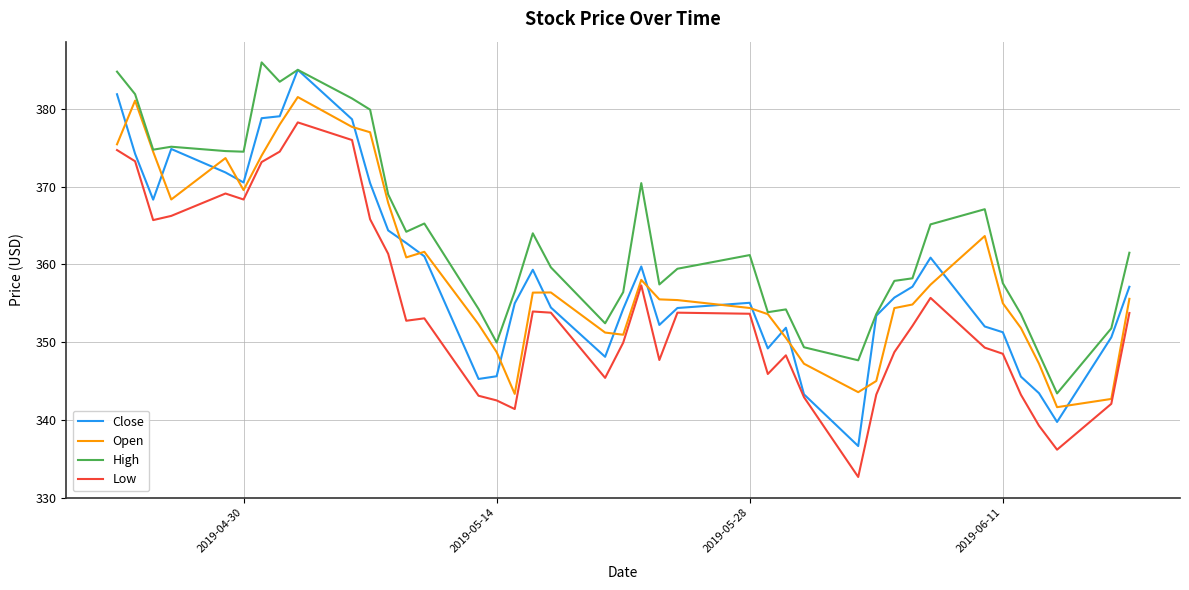

Which series has the largest total across all categories?

High